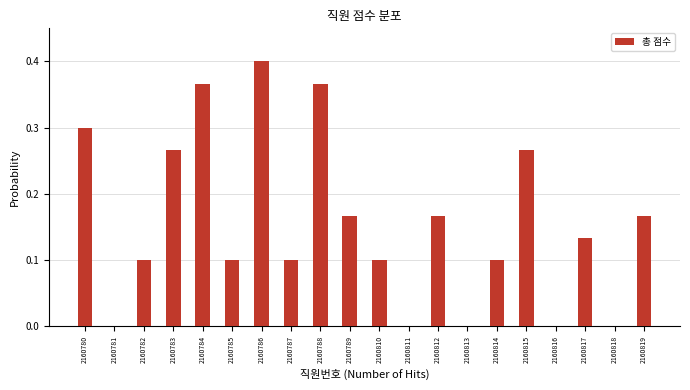

What is the change in value from 2160781 to 2160814?

+0.1